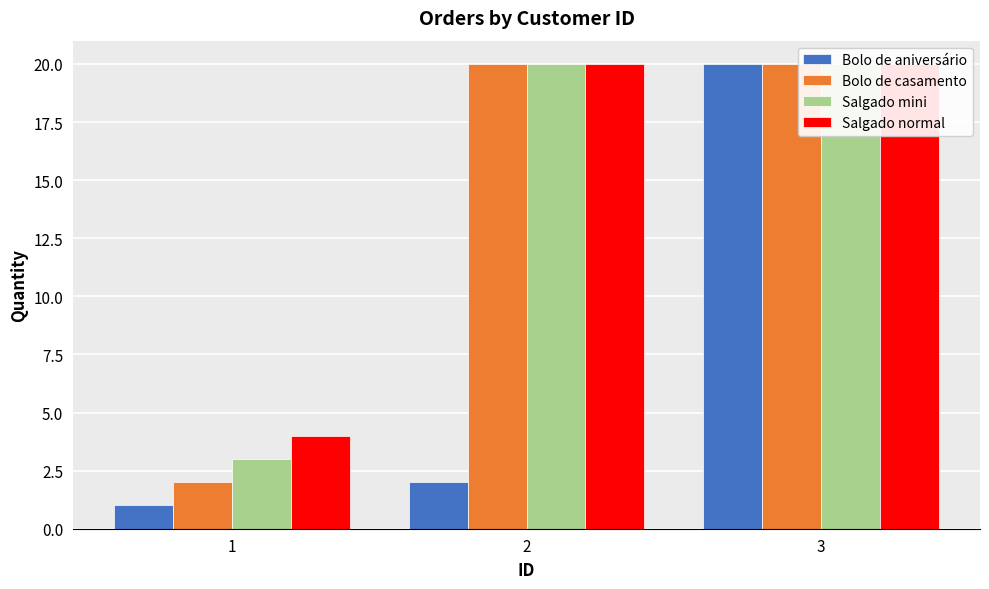

The value of Bolo de aniversário at 2 is 2. True or false?

True